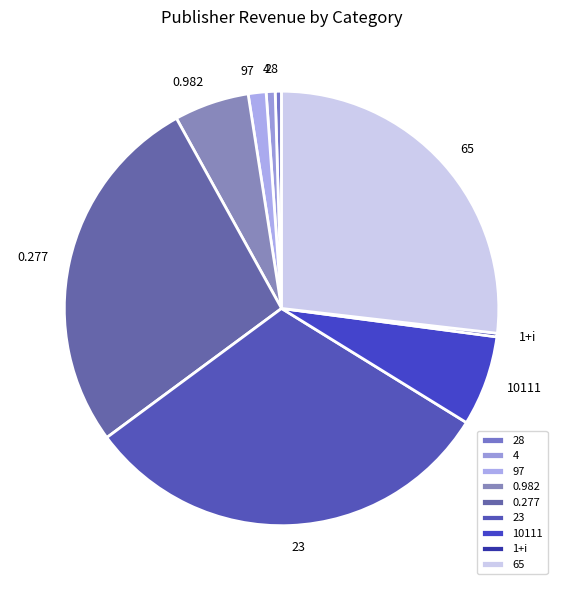

Is there a majority slice in this chart?

No